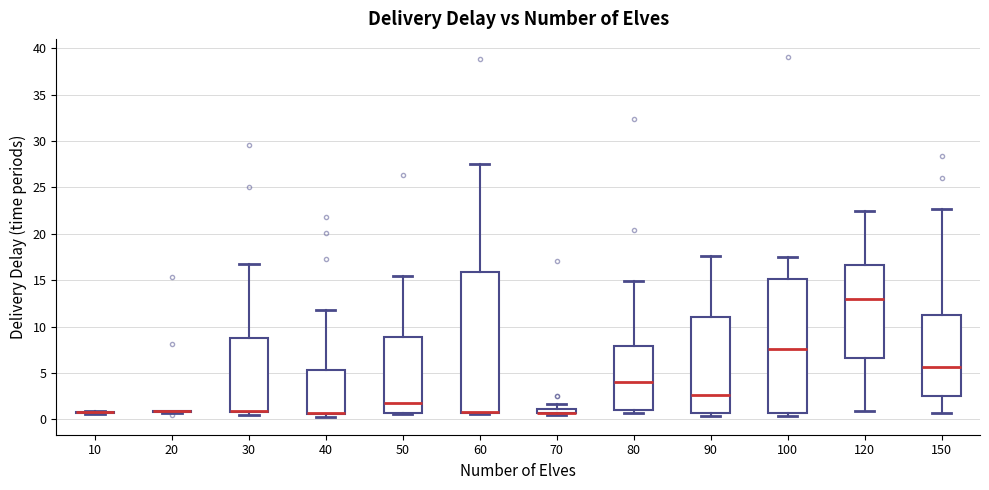

Which box is the tallest, from its lower edge to its upper edge?

60